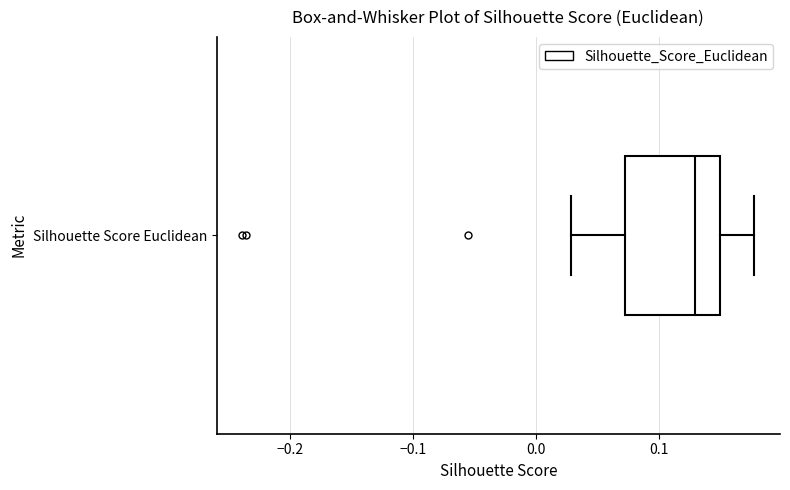

Where does the right whisker of the box for Silhouette Score Euclidean end on the x-axis? The values are not printed on the chart, so give them approximately, as read against the axis.

0.18